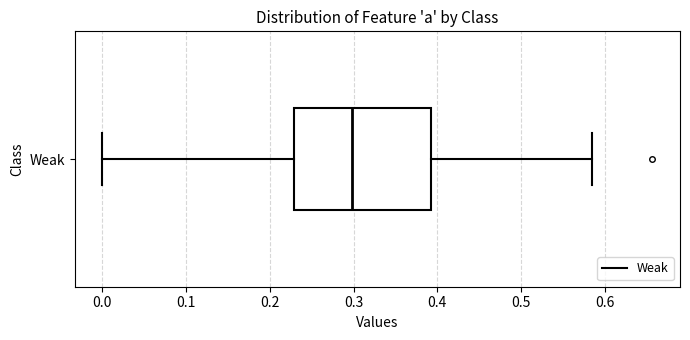

Transcribe this box plot: give where the median line is, the range the box spans, and where the two whiskers end, as read against the x-axis. The values are not printed on the chart, so give them approximately, as read against the axis.

median 0.30, box 0.23 to 0.39, whiskers 0.00 to 0.59